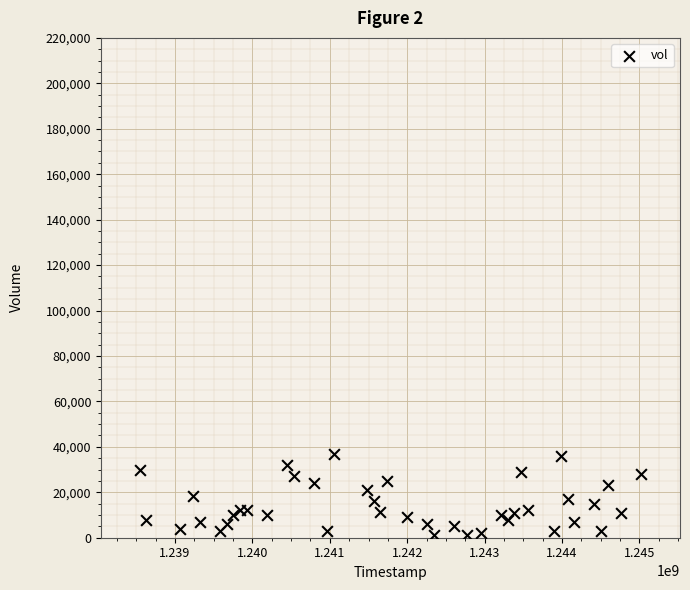

What is the range of X values (max minus min)?

6480000